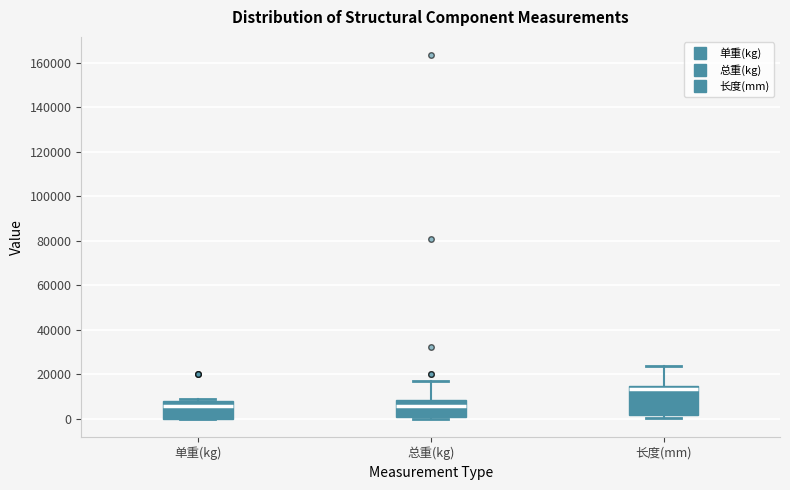

Reading left to right, read every box against the y-axis: the position of its median line, the range the box covers, and the ends of its whiskers. The values are not printed on the chart, so give them approximately, as read against the axis.

单重(kg): median 6000, box 0 to 8000, whiskers 0 to 8000 (just above the box's upper edge)
总重(kg): median 6000, box 0 to 8000, whiskers 0 (just below the box's lower edge) to 18000
长度(mm): median 14000 (just below the box's upper edge), box 2000 to 14000, whiskers 0 to 24000